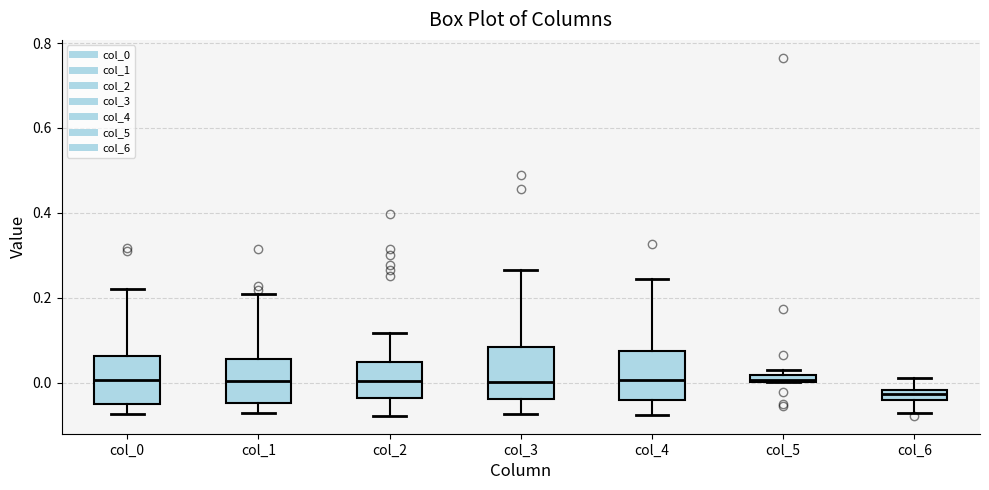

Where does the median line of the box for col_3 sit on the y-axis? The values are not printed on the chart, so give them approximately, as read against the axis.

0.00